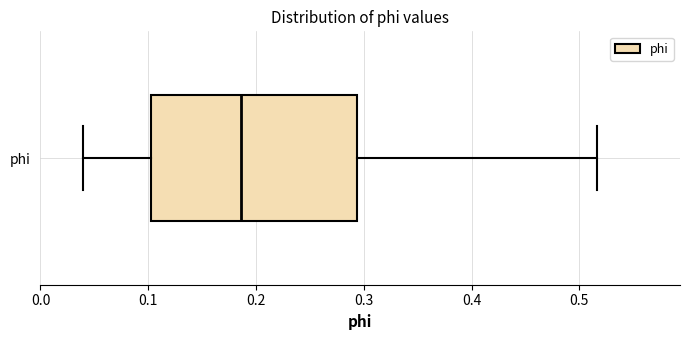

Transcribe this box plot: give where the median line is, the range the box spans, and where the two whiskers end, as read against the x-axis. The values are not printed on the chart, so give them approximately, as read against the axis.

median 0.19, box 0.10 to 0.29, whiskers 0.04 to 0.52